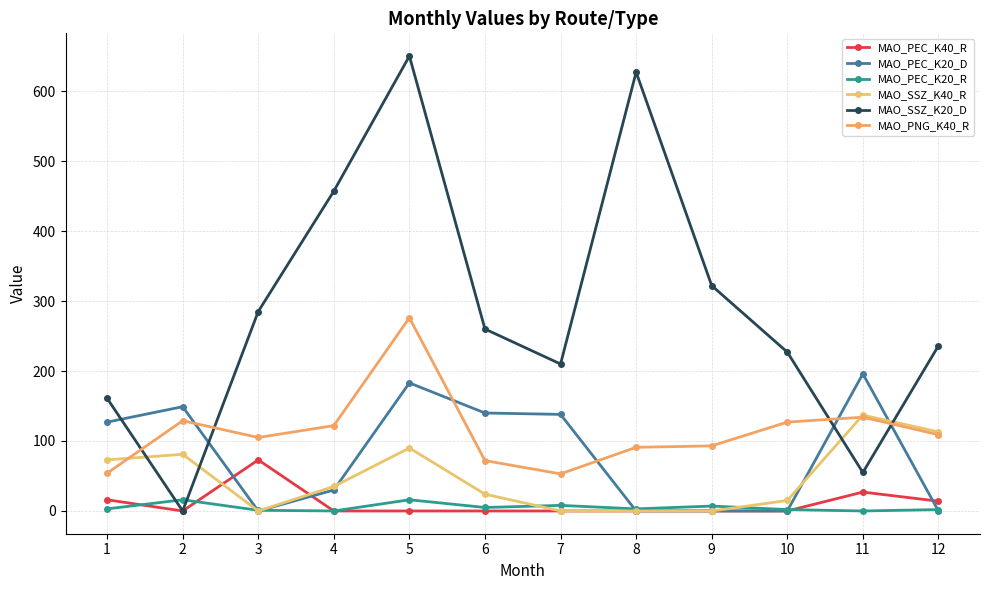

Which series has the widest spread of values?

MAO_SSZ_K20_D